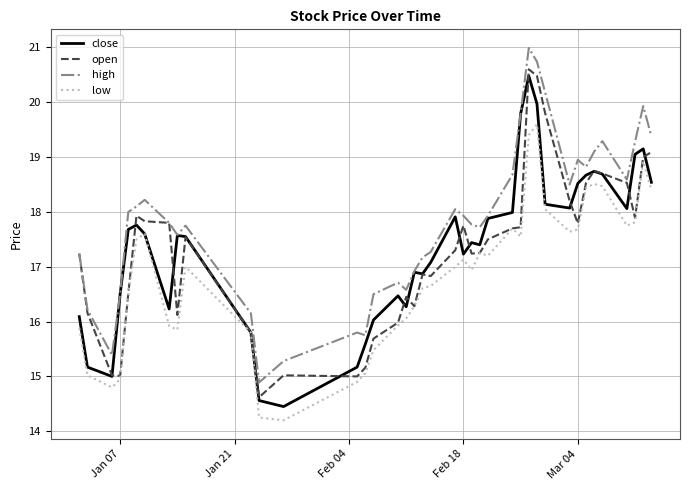

What is the smallest value displayed?

14.2